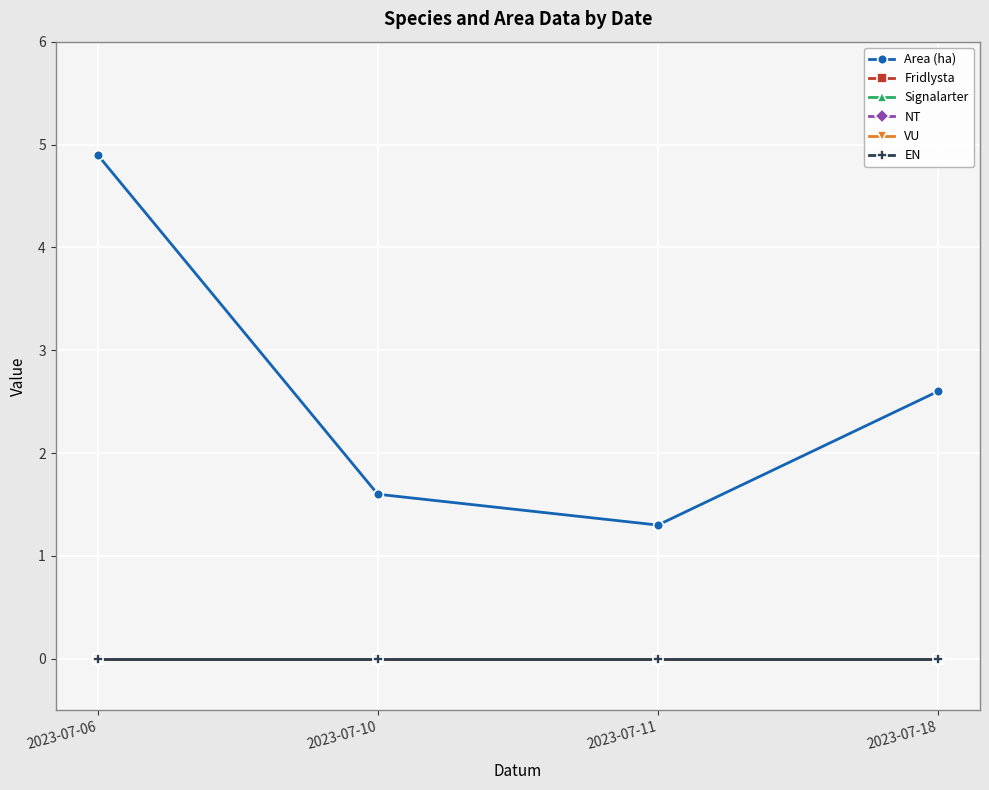

What is the spread (max minus min) of values at 2023-07-06?

4.9